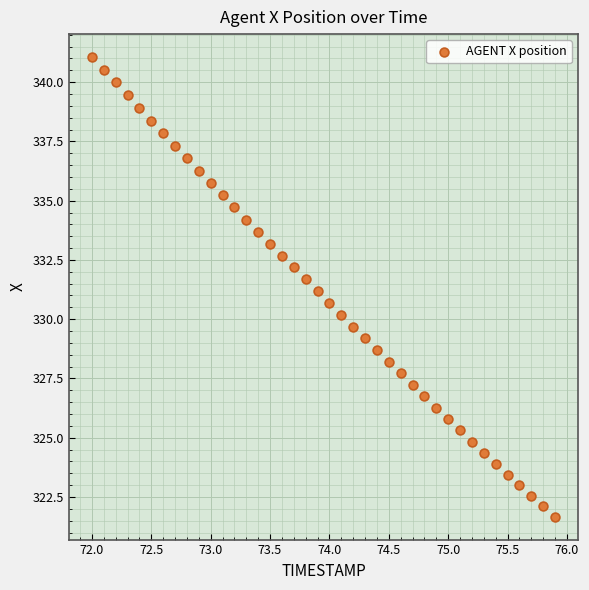

What is the range of Y values (max minus min)?

19.4